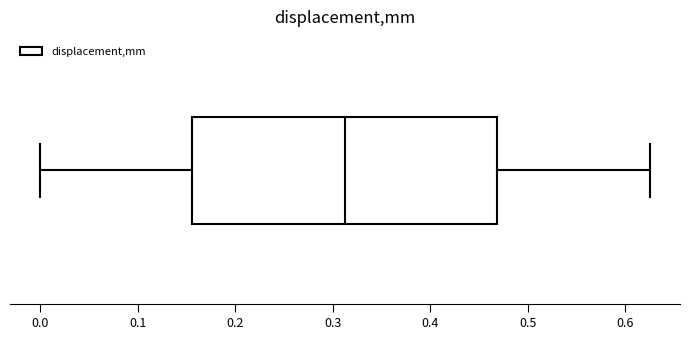

Transcribe this box plot: give where the median line is, the range the box spans, and where the two whiskers end, as read against the x-axis. The values are not printed on the chart, so give them approximately, as read against the axis.

median 0.31, box 0.16 to 0.47, whiskers 0.00 to 0.62